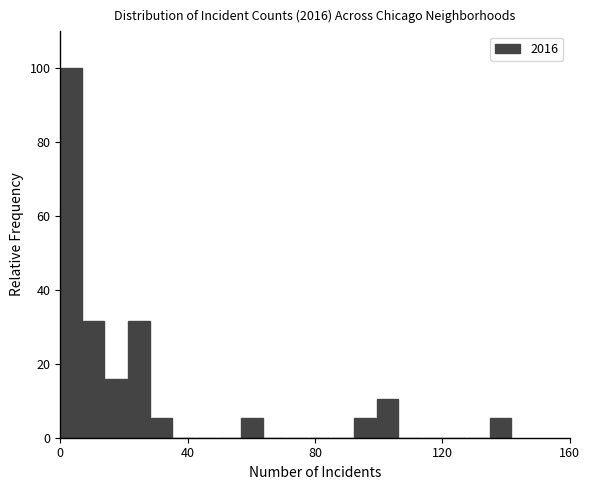

Around what value on the x-axis is the tallest bar? Give the approximate position of its centre, as read against the axis.

5